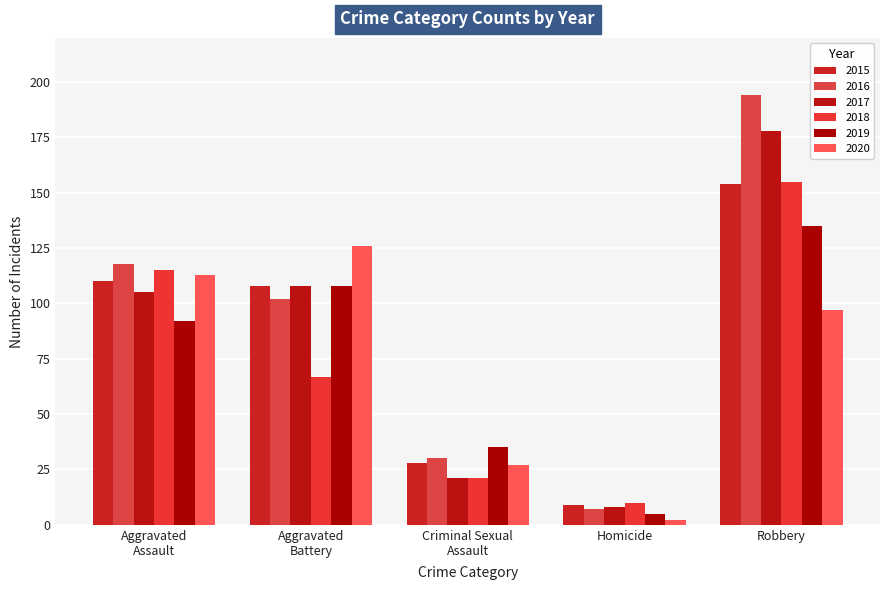

Reading right to left, list all the values displayed in this chart.

2015: Robbery=154	Homicide=9	Criminal Sexual
Assault=28	Aggravated
Battery=108	Aggravated
Assault=110
2016: Robbery=194	Homicide=7	Criminal Sexual
Assault=30	Aggravated
Battery=102	Aggravated
Assault=118
2017: Robbery=178	Homicide=8	Criminal Sexual
Assault=21	Aggravated
Battery=108	Aggravated
Assault=105
2018: Robbery=155	Homicide=10	Criminal Sexual
Assault=21	Aggravated
Battery=67	Aggravated
Assault=115
2019: Robbery=135	Homicide=5	Criminal Sexual
Assault=35	Aggravated
Battery=108	Aggravated
Assault=92
2020: Robbery=97	Homicide=2	Criminal Sexual
Assault=27	Aggravated
Battery=126	Aggravated
Assault=113